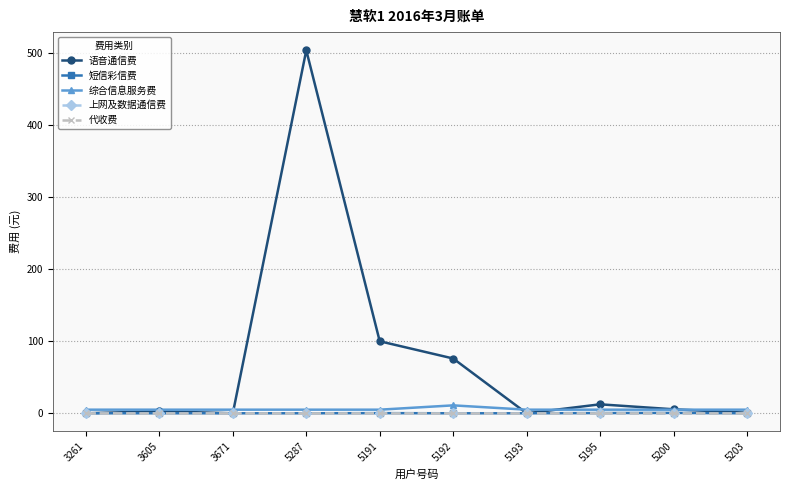

What is the greatest value displayed?

504.3